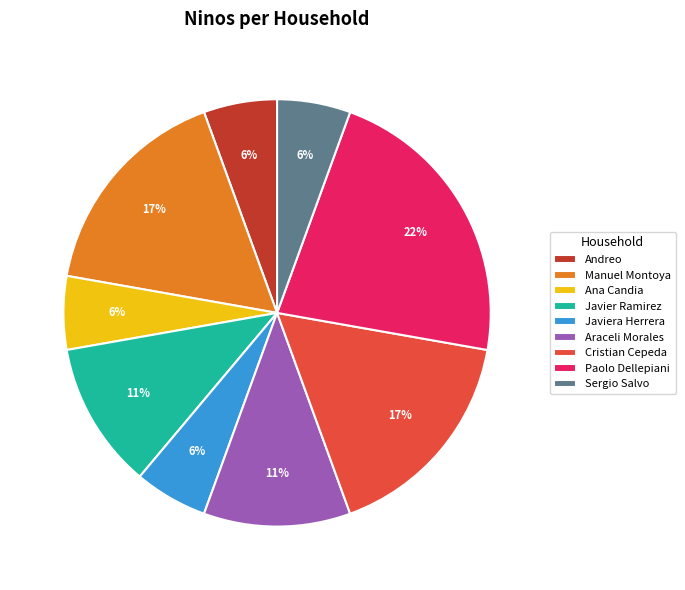

What is the ratio of the value at Sergio Salvo to the value at Javier Ramirez?

0.5